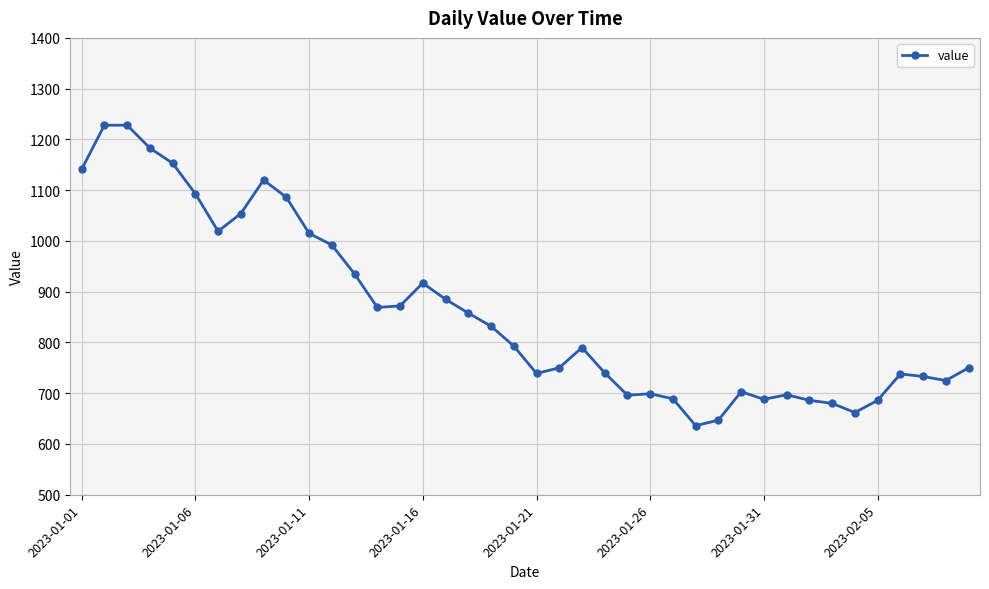

How many distinct data groups are displayed?

1